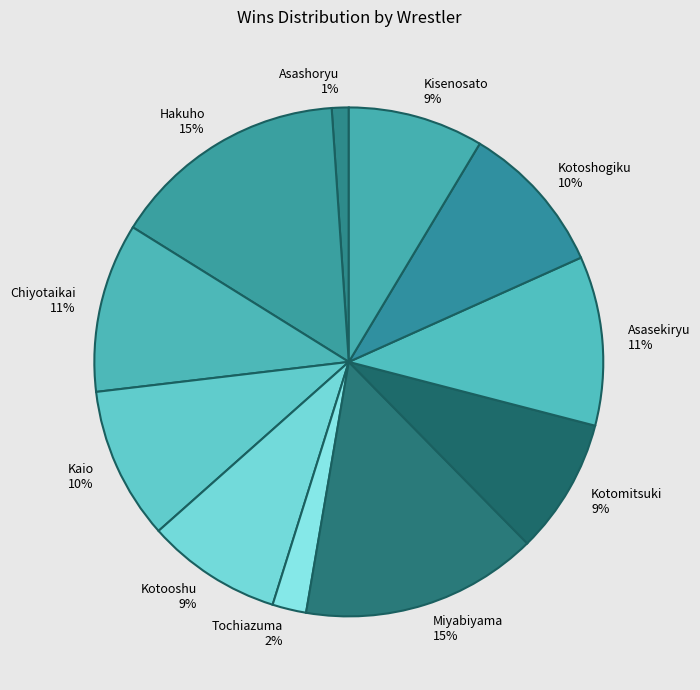

To the nearest percent, what portion does Kotooshu represent?

9%